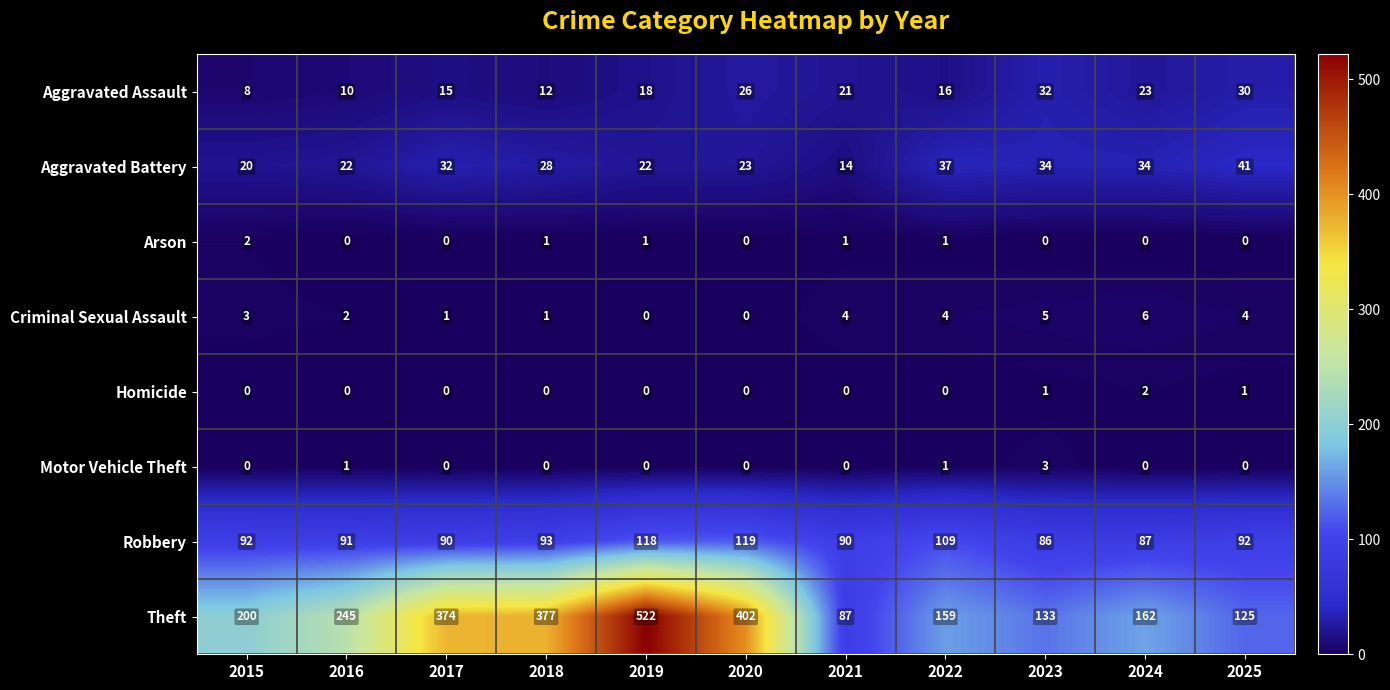

What is the lowest value of the Theft series?

87